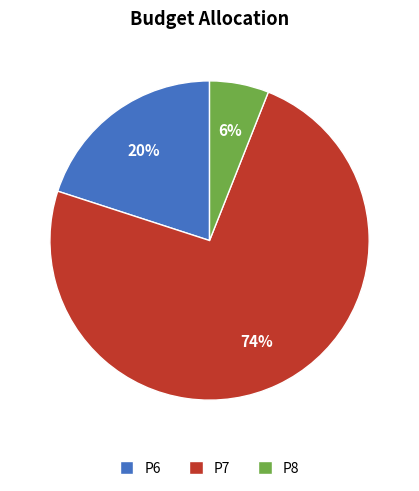

Which slice is the smallest?

P8